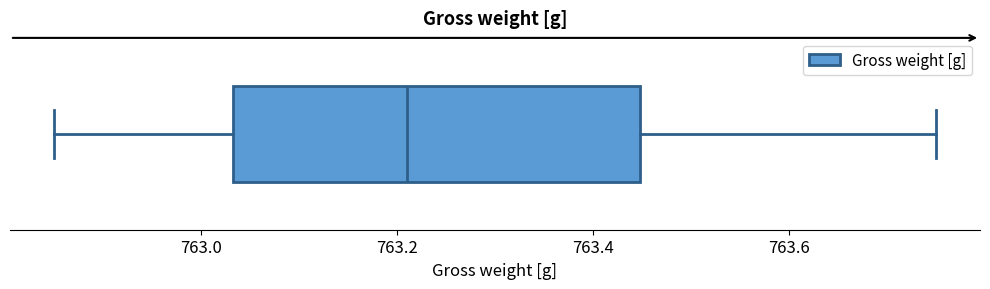

Transcribe this box plot: give where the median line is, the range the box spans, and where the two whiskers end, as read against the x-axis. The values are not printed on the chart, so give them approximately, as read against the axis.

median 763.22, box 763.04 to 763.44, whiskers 762.86 to 763.76